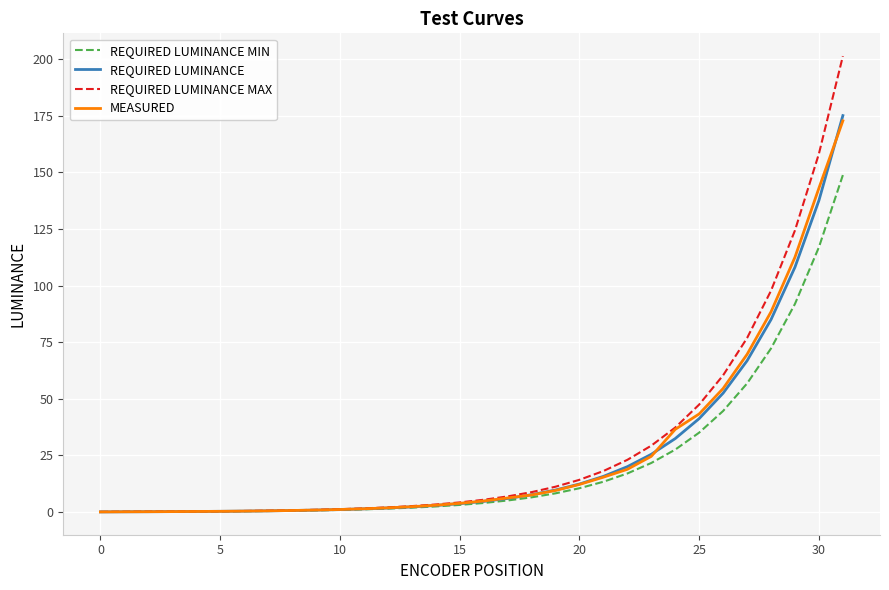

Which series has the largest range (max minus min)?

REQUIRED LUMINANCE MAX